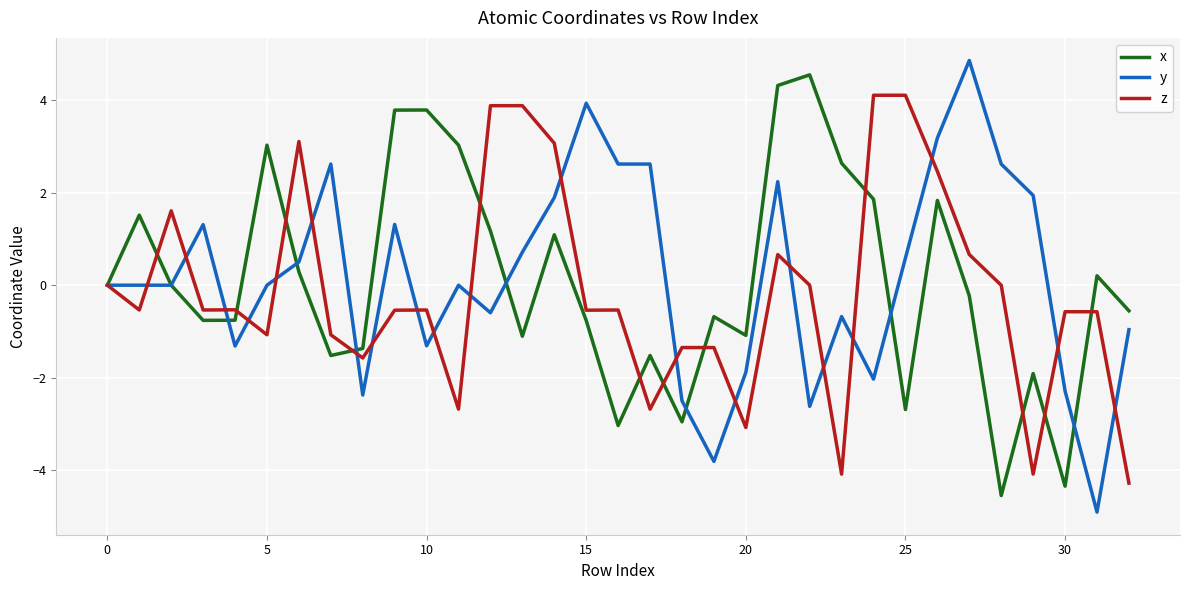

Which series has the widest spread of values?

y